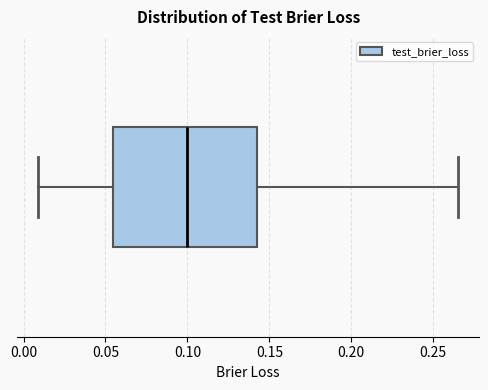

Read this box plot against the x-axis: the position of the median line, the range covered by the box, and the ends of both whiskers. The values are not printed on the chart, so give them approximately, as read against the axis.

median 0.100, box 0.055 to 0.140, whiskers 0.010 to 0.265